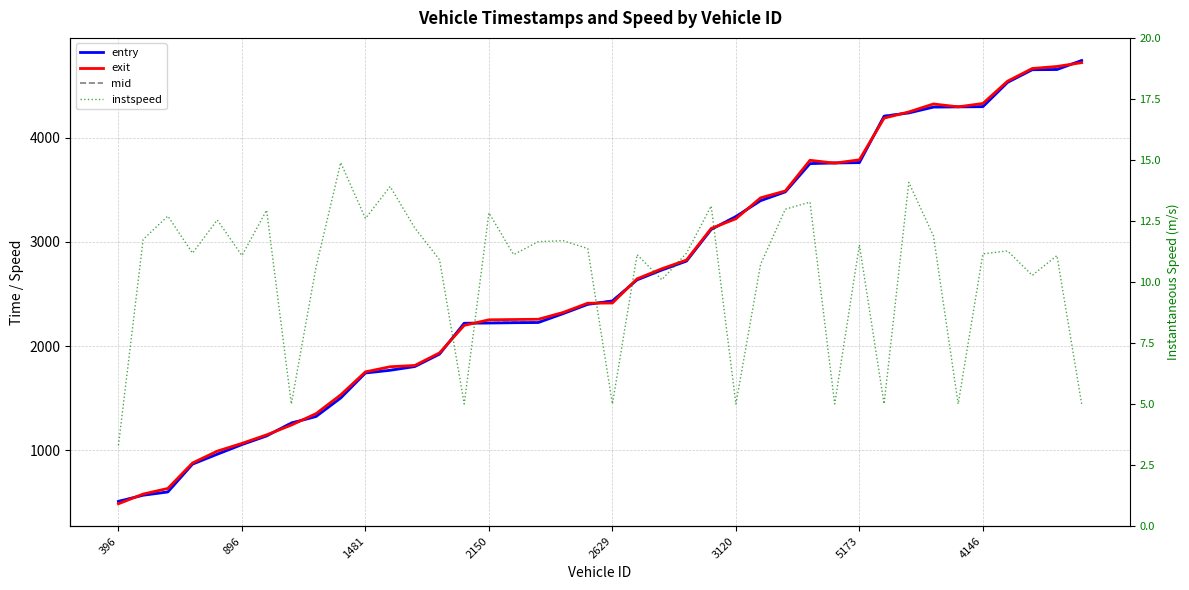

At which category is the sum across all series the highest?

39